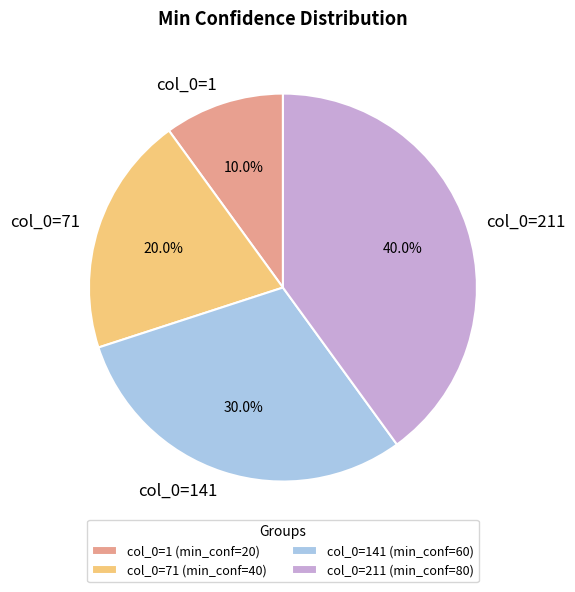

To the nearest percent, what is the difference between the col_0=141 and col_0=211 slice percentages?

10%